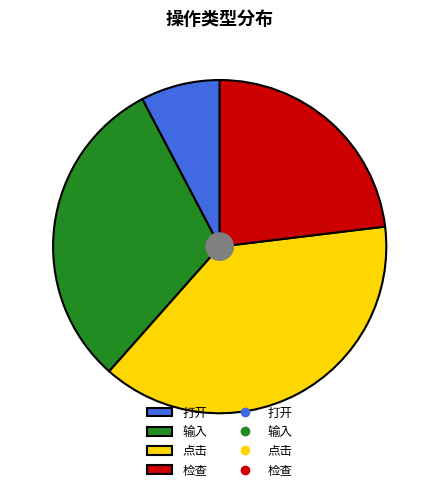

Does 检查 account for over 50% of the chart?

No